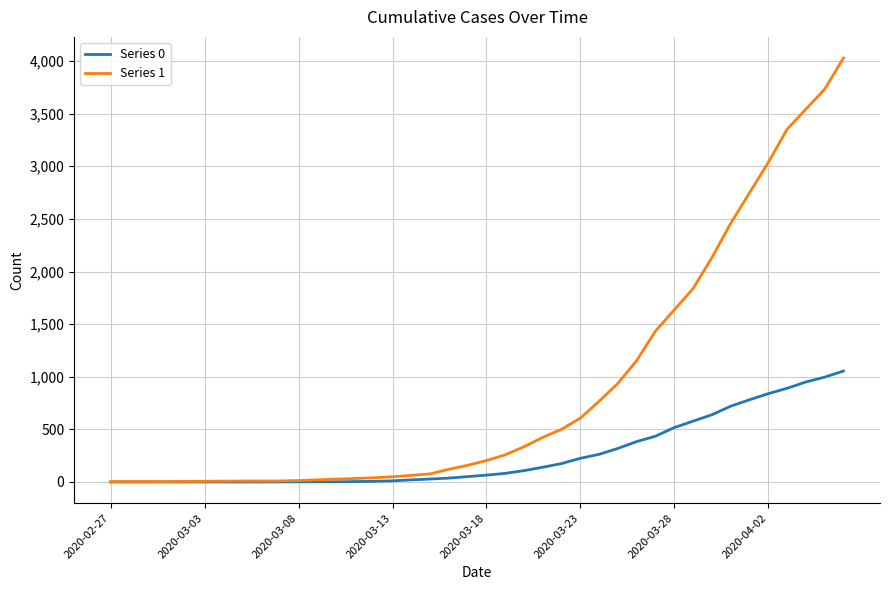

Which series has the largest total across all categories?

Series 1